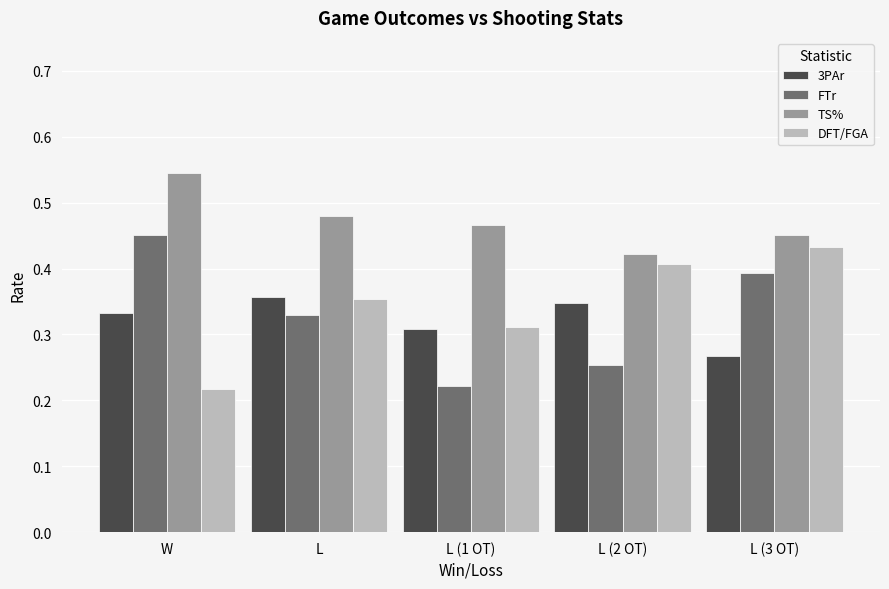

At which category does the chart reach its peak across all series?

W